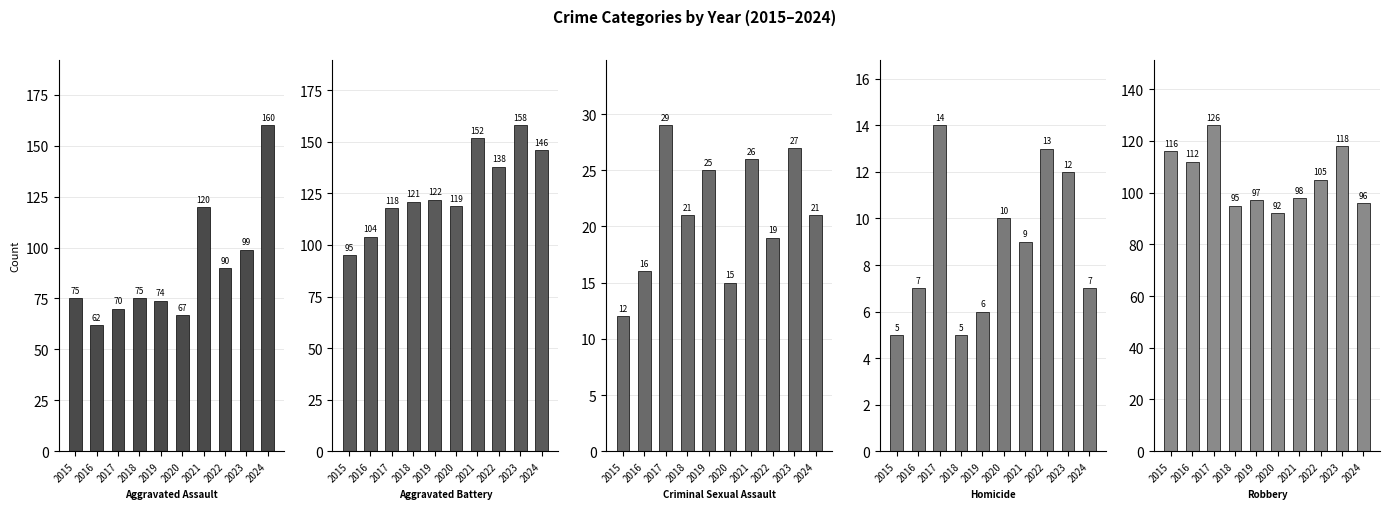

Are the bars horizontal?

No